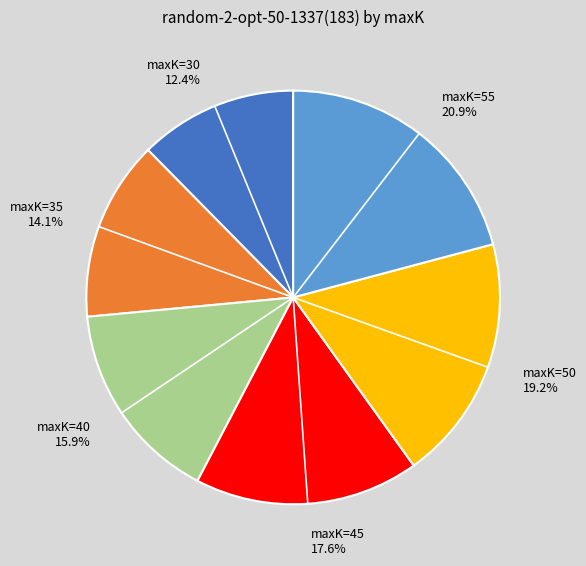

Between maxK=45 and maxK=55, which is larger?

maxK=55